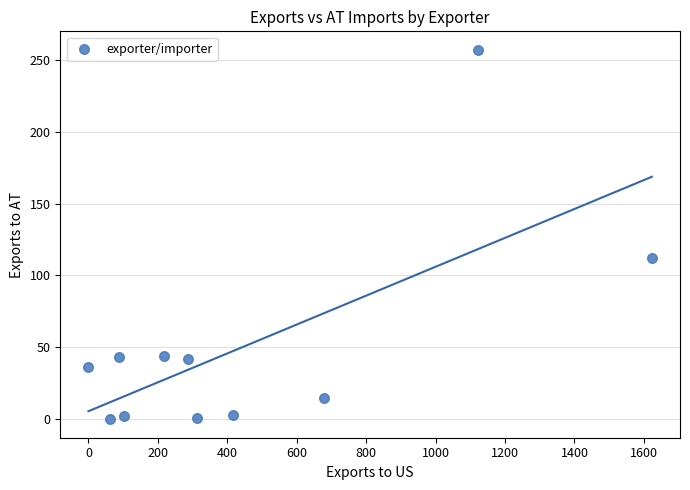

What is the range of X values (max minus min)?

1623